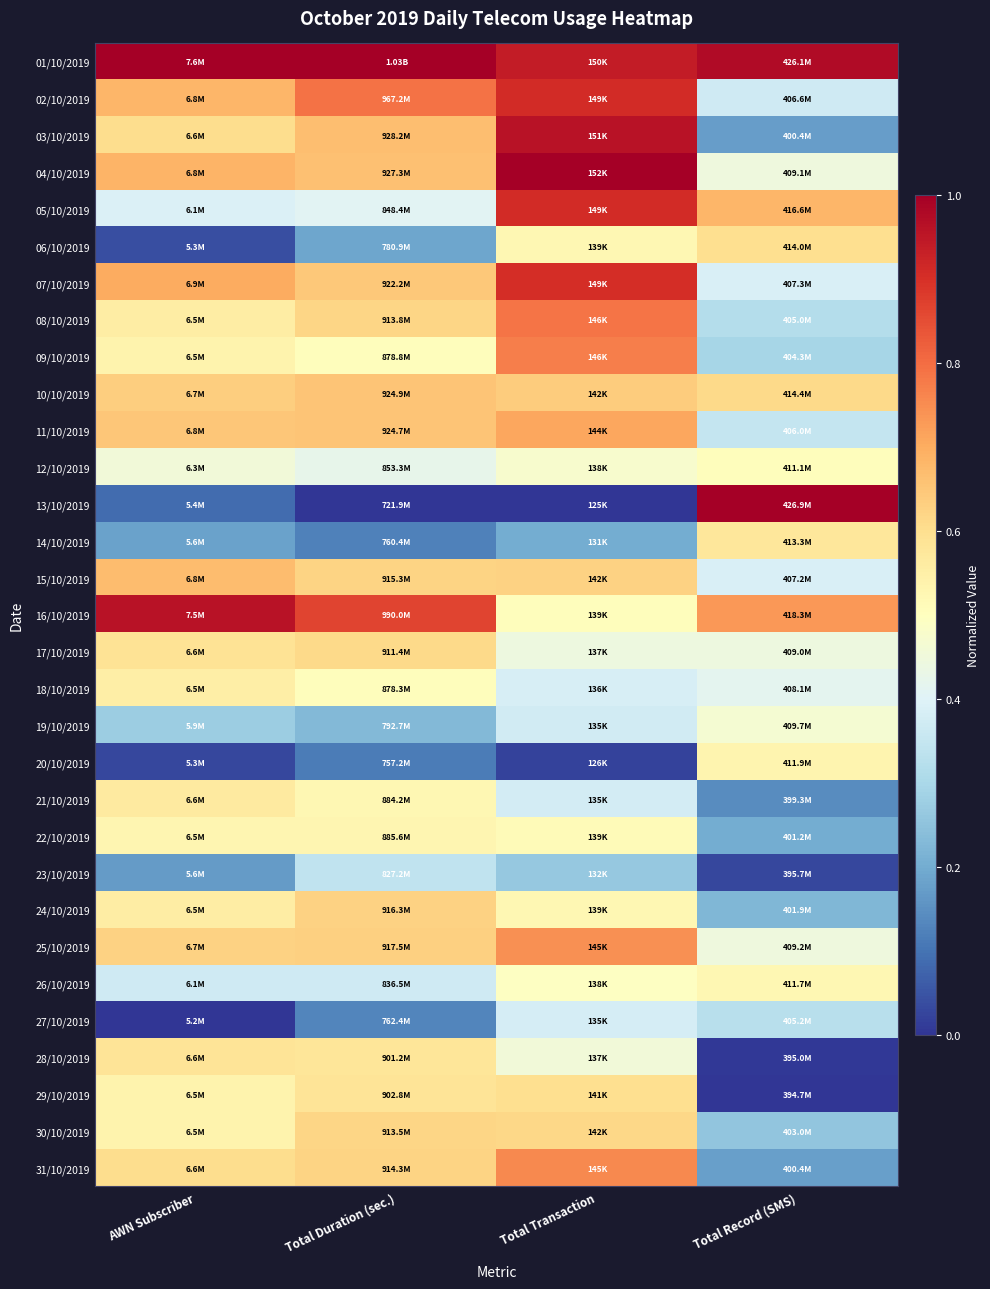

Reading right to left, what are all the values shown in this chart?

01/10/2019: Total Record (SMS)=1.0	Total Transaction=0.9	Total Duration (sec.)=1.0	AWN Subscriber=1.0
02/10/2019: Total Record (SMS)=0.4	Total Transaction=0.9	Total Duration (sec.)=0.8	AWN Subscriber=0.7
03/10/2019: Total Record (SMS)=0.2	Total Transaction=1.0	Total Duration (sec.)=0.7	AWN Subscriber=0.6
04/10/2019: Total Record (SMS)=0.4	Total Transaction=1.0	Total Duration (sec.)=0.7	AWN Subscriber=0.7
05/10/2019: Total Record (SMS)=0.7	Total Transaction=0.9	Total Duration (sec.)=0.4	AWN Subscriber=0.4
06/10/2019: Total Record (SMS)=0.6	Total Transaction=0.5	Total Duration (sec.)=0.2	AWN Subscriber=0.0
07/10/2019: Total Record (SMS)=0.4	Total Transaction=0.9	Total Duration (sec.)=0.6	AWN Subscriber=0.7
08/10/2019: Total Record (SMS)=0.3	Total Transaction=0.8	Total Duration (sec.)=0.6	AWN Subscriber=0.6
09/10/2019: Total Record (SMS)=0.3	Total Transaction=0.8	Total Duration (sec.)=0.5	AWN Subscriber=0.5
10/10/2019: Total Record (SMS)=0.6	Total Transaction=0.6	Total Duration (sec.)=0.7	AWN Subscriber=0.6
11/10/2019: Total Record (SMS)=0.3	Total Transaction=0.7	Total Duration (sec.)=0.7	AWN Subscriber=0.7
12/10/2019: Total Record (SMS)=0.5	Total Transaction=0.5	Total Duration (sec.)=0.4	AWN Subscriber=0.5
13/10/2019: Total Record (SMS)=1.0	Total Transaction=0.0	Total Duration (sec.)=0.0	AWN Subscriber=0.1
14/10/2019: Total Record (SMS)=0.6	Total Transaction=0.2	Total Duration (sec.)=0.1	AWN Subscriber=0.2
15/10/2019: Total Record (SMS)=0.4	Total Transaction=0.6	Total Duration (sec.)=0.6	AWN Subscriber=0.7
16/10/2019: Total Record (SMS)=0.7	Total Transaction=0.5	Total Duration (sec.)=0.9	AWN Subscriber=1.0
17/10/2019: Total Record (SMS)=0.4	Total Transaction=0.4	Total Duration (sec.)=0.6	AWN Subscriber=0.6
18/10/2019: Total Record (SMS)=0.4	Total Transaction=0.4	Total Duration (sec.)=0.5	AWN Subscriber=0.6
19/10/2019: Total Record (SMS)=0.5	Total Transaction=0.4	Total Duration (sec.)=0.2	AWN Subscriber=0.3
20/10/2019: Total Record (SMS)=0.5	Total Transaction=0.0	Total Duration (sec.)=0.1	AWN Subscriber=0.0
21/10/2019: Total Record (SMS)=0.1	Total Transaction=0.4	Total Duration (sec.)=0.5	AWN Subscriber=0.6
22/10/2019: Total Record (SMS)=0.2	Total Transaction=0.5	Total Duration (sec.)=0.5	AWN Subscriber=0.5
23/10/2019: Total Record (SMS)=0.0	Total Transaction=0.3	Total Duration (sec.)=0.3	AWN Subscriber=0.2
24/10/2019: Total Record (SMS)=0.2	Total Transaction=0.5	Total Duration (sec.)=0.6	AWN Subscriber=0.6
25/10/2019: Total Record (SMS)=0.4	Total Transaction=0.7	Total Duration (sec.)=0.6	AWN Subscriber=0.6
26/10/2019: Total Record (SMS)=0.5	Total Transaction=0.5	Total Duration (sec.)=0.4	AWN Subscriber=0.4
27/10/2019: Total Record (SMS)=0.3	Total Transaction=0.4	Total Duration (sec.)=0.1	AWN Subscriber=0.0
28/10/2019: Total Record (SMS)=0.0	Total Transaction=0.5	Total Duration (sec.)=0.6	AWN Subscriber=0.6
29/10/2019: Total Record (SMS)=0.0	Total Transaction=0.6	Total Duration (sec.)=0.6	AWN Subscriber=0.5
30/10/2019: Total Record (SMS)=0.3	Total Transaction=0.6	Total Duration (sec.)=0.6	AWN Subscriber=0.5
31/10/2019: Total Record (SMS)=0.2	Total Transaction=0.8	Total Duration (sec.)=0.6	AWN Subscriber=0.6